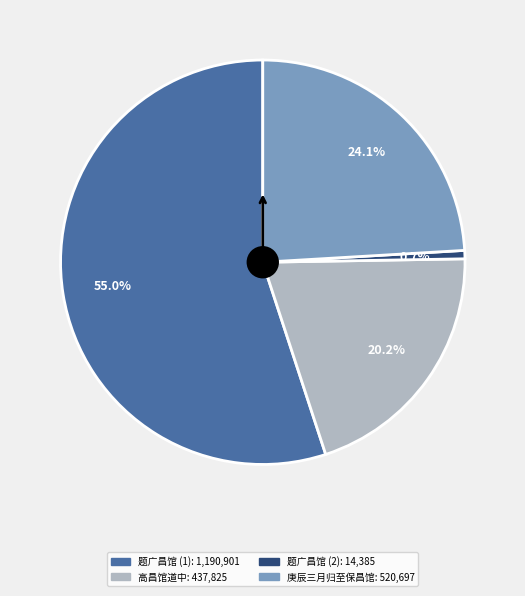

Is there any slice that represents more than half of the pie?

Yes